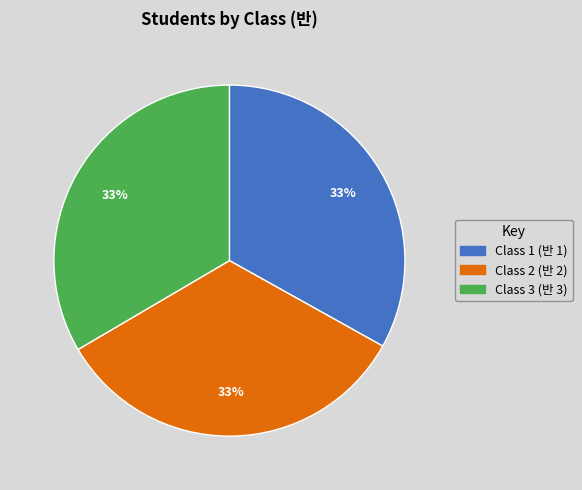

Does any single category account for the majority?

No